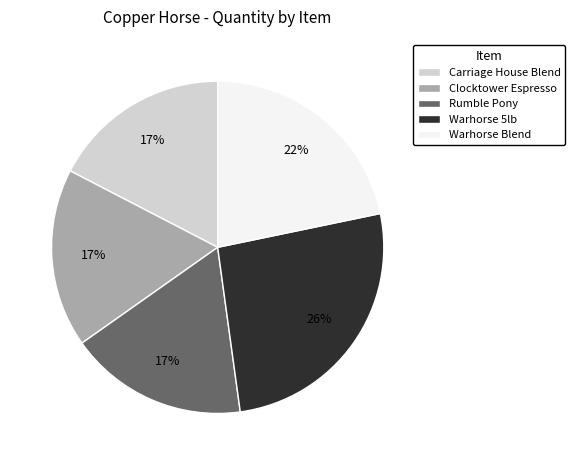

Count the number of slices in the pie.

5